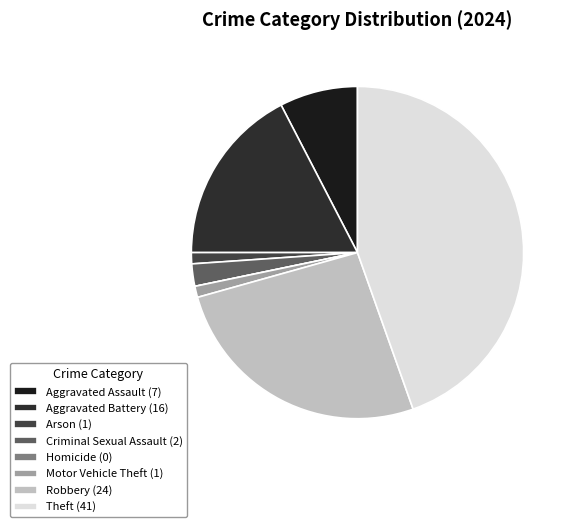

What is the largest slice in the pie chart?

Theft